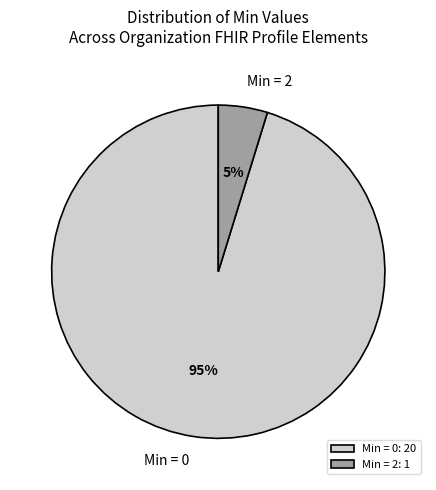

Between Min = 2 and Min = 0, which is larger?

Min = 0